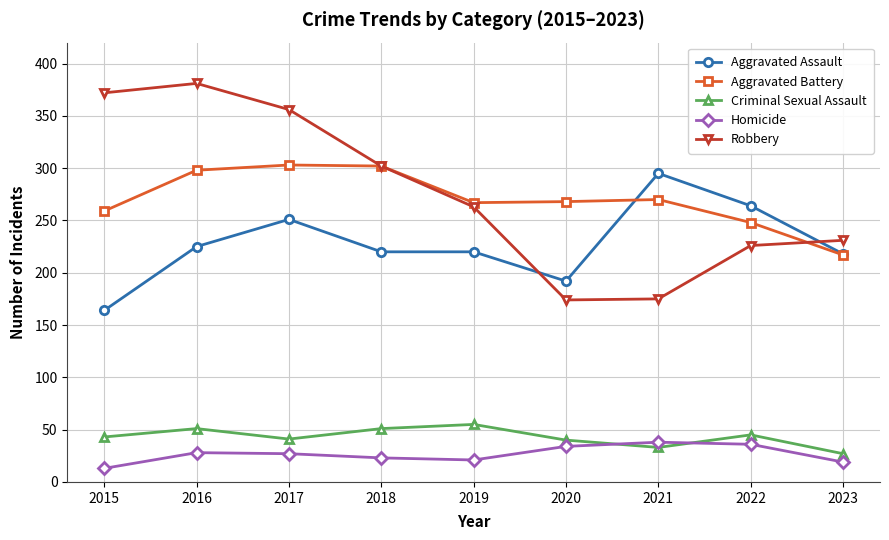

Is the value of Homicide at 2020 greater than the value of Aggravated Assault at 2023?

No